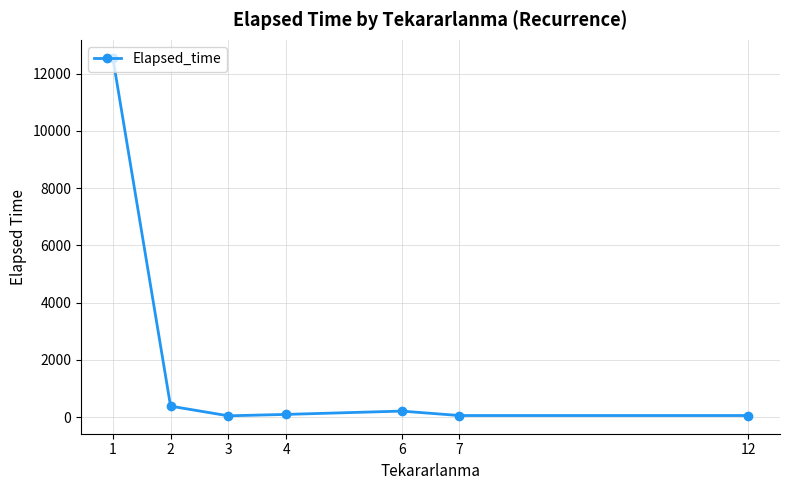

Is this an area chart (filled region under the line)?

No